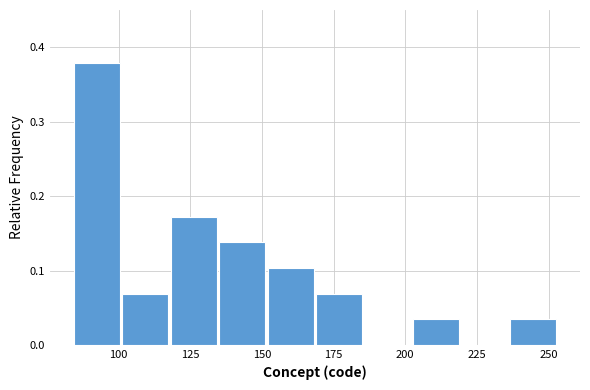

Read against the x-axis, roughly where is the centre of the tallest bar?

90